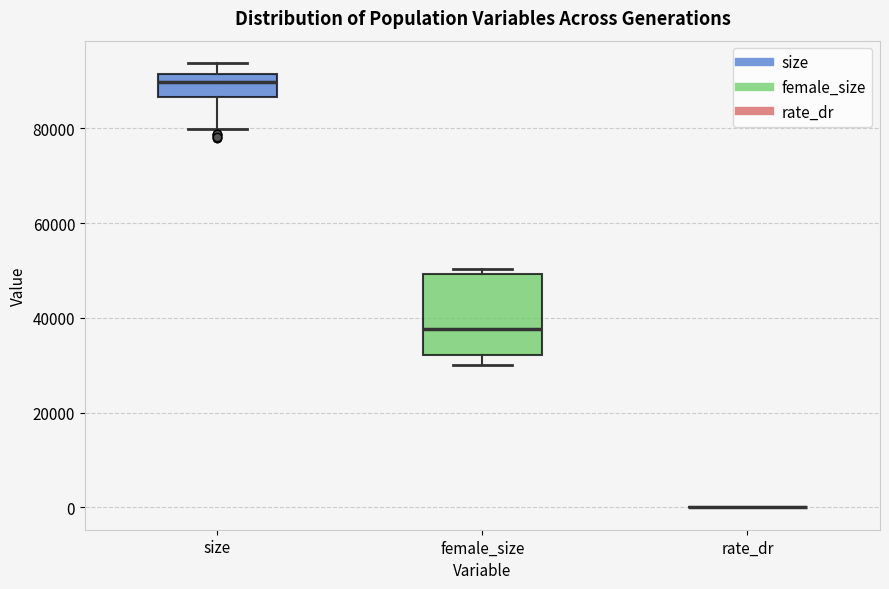

Where is the upper edge of the box for female_size on the y-axis? The values are not printed on the chart, so give them approximately, as read against the axis.

50000